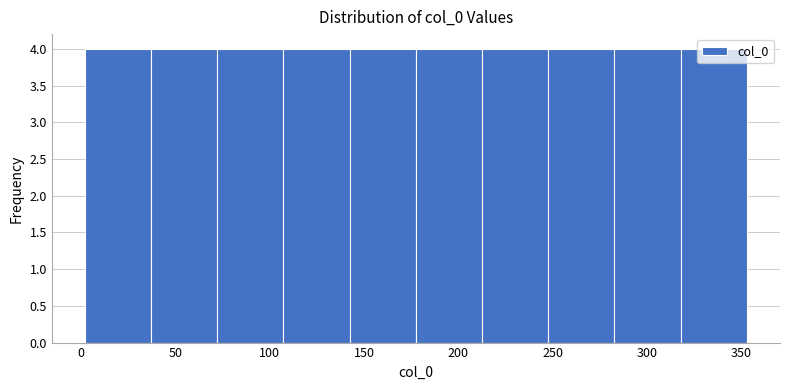

Reading left to right, list every bar in this chart as the range it spans on the x-axis followed by its height. Neither the bar edges nor the heights are printed on the chart, so give them approximately, as read against the axes.

0 to 35: 4
35 to 70: 4
70 to 105: 4
105 to 140: 4
140 to 180: 4
180 to 215: 4
215 to 250: 4
250 to 285: 4
285 to 320: 4
320 to 355: 4